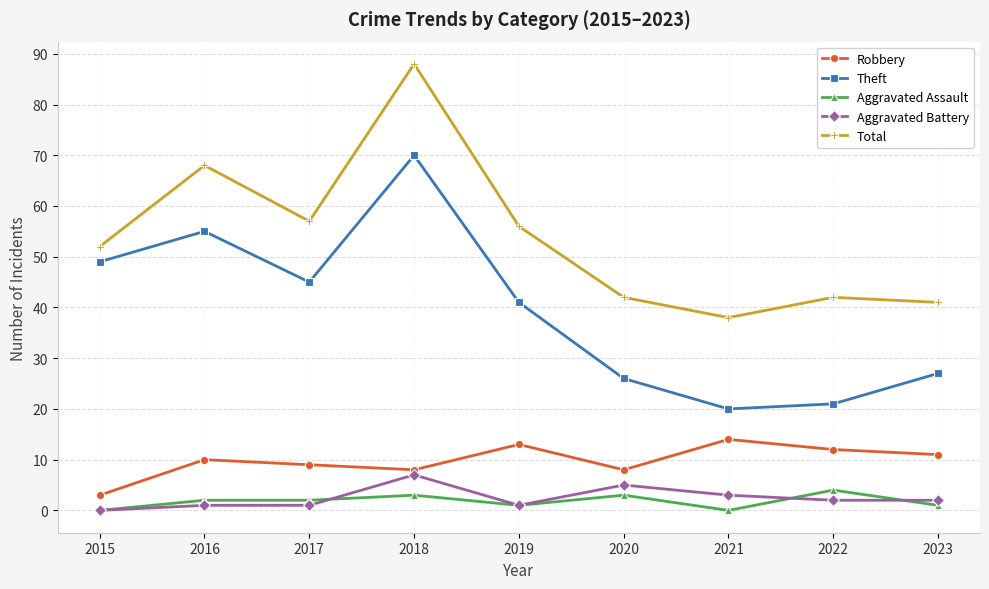

The Total series shows 38 at 2021. True or false?

True